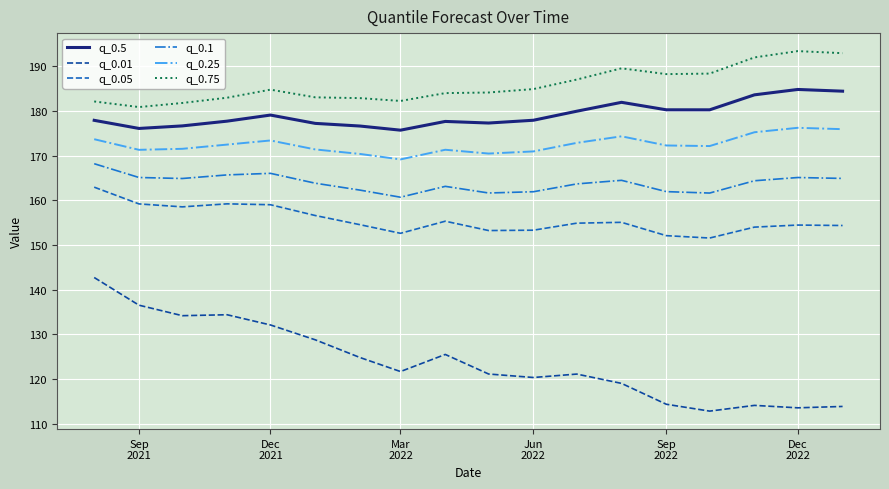

How many series are shown in this chart?

6